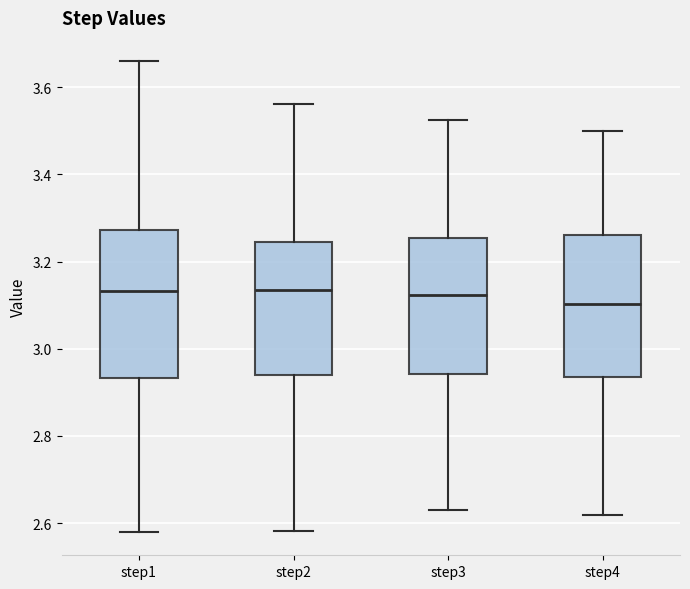

Reading left to right, read every box against the y-axis: the position of its median line, the range the box covers, and the ends of its whiskers. The values are not printed on the chart, so give them approximately, as read against the axis.

step1: median 3.14, box 2.94 to 3.28, whiskers 2.58 to 3.66
step2: median 3.14, box 2.94 to 3.24, whiskers 2.58 to 3.56
step3: median 3.12, box 2.94 to 3.26, whiskers 2.64 to 3.52
step4: median 3.10, box 2.94 to 3.26, whiskers 2.62 to 3.50